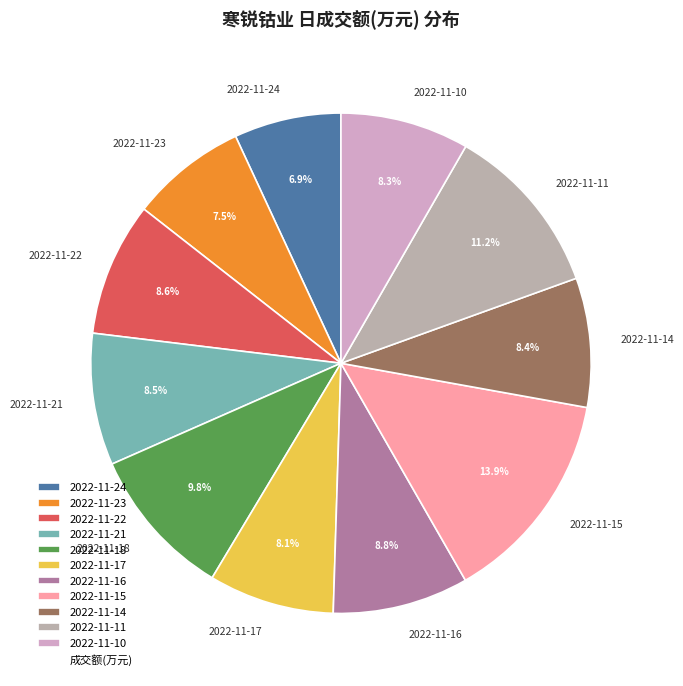

To the nearest percent, what percentage of the pie is 2022-11-17?

8%